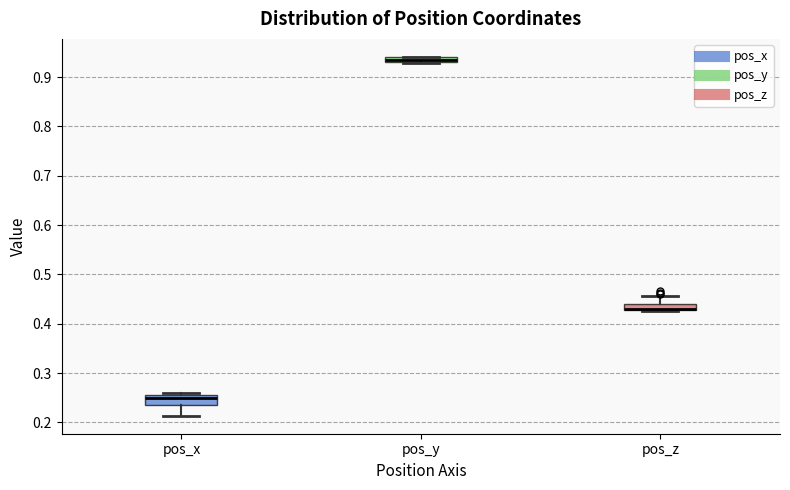

Where is the upper edge of the box for pos_y on the y-axis? The values are not printed on the chart, so give them approximately, as read against the axis.

0.94